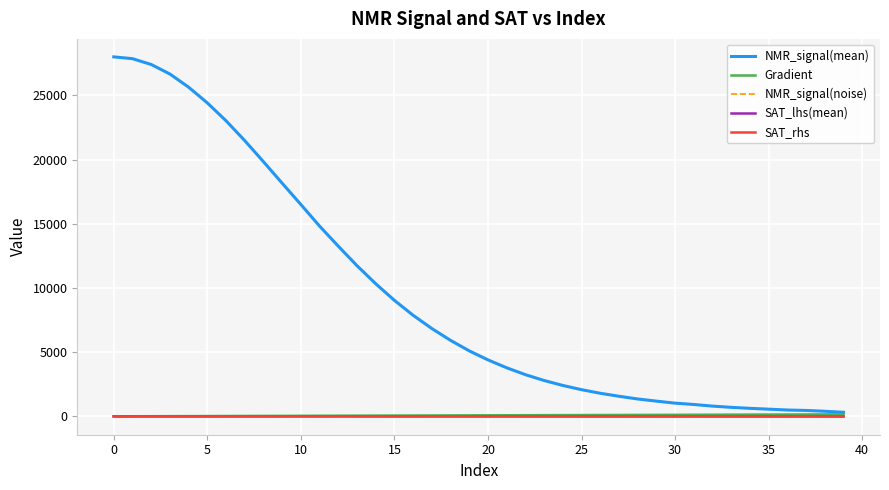

Which series has the largest total across all categories?

NMR_signal(mean)